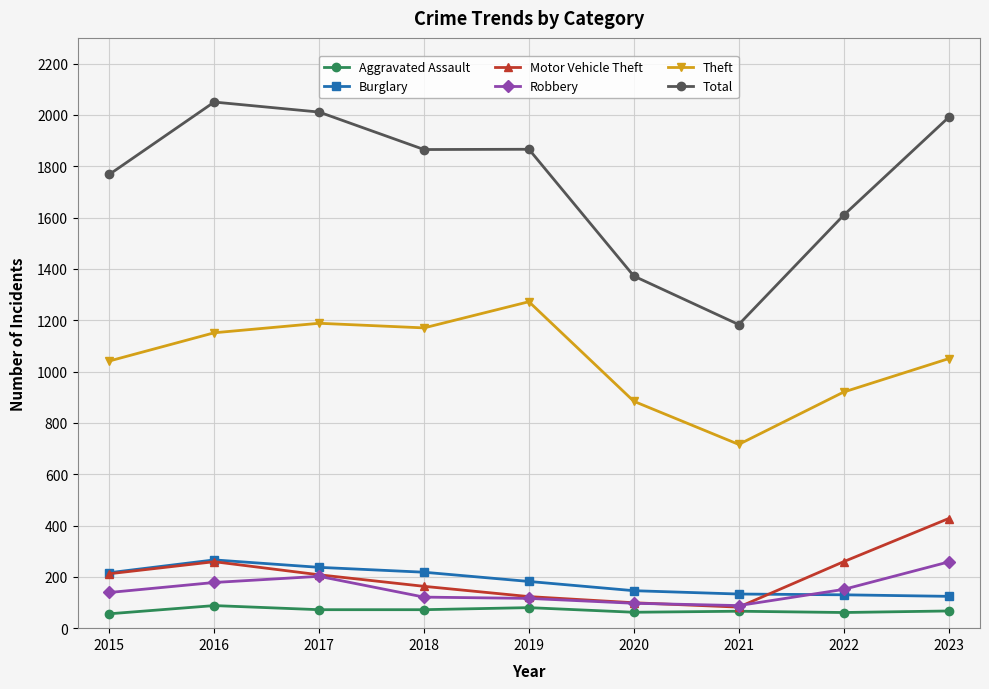

What is the smallest value displayed?

56